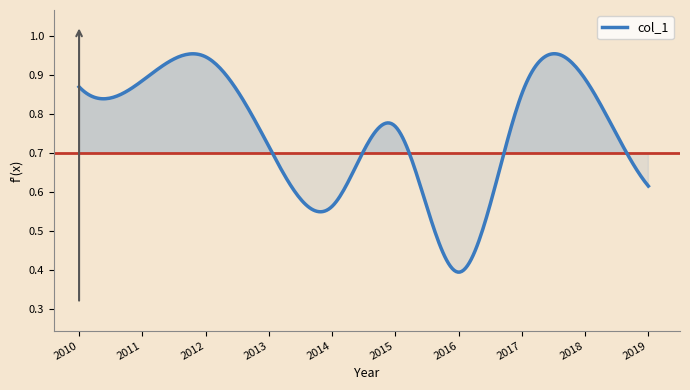

What is the smallest value displayed?

0.4